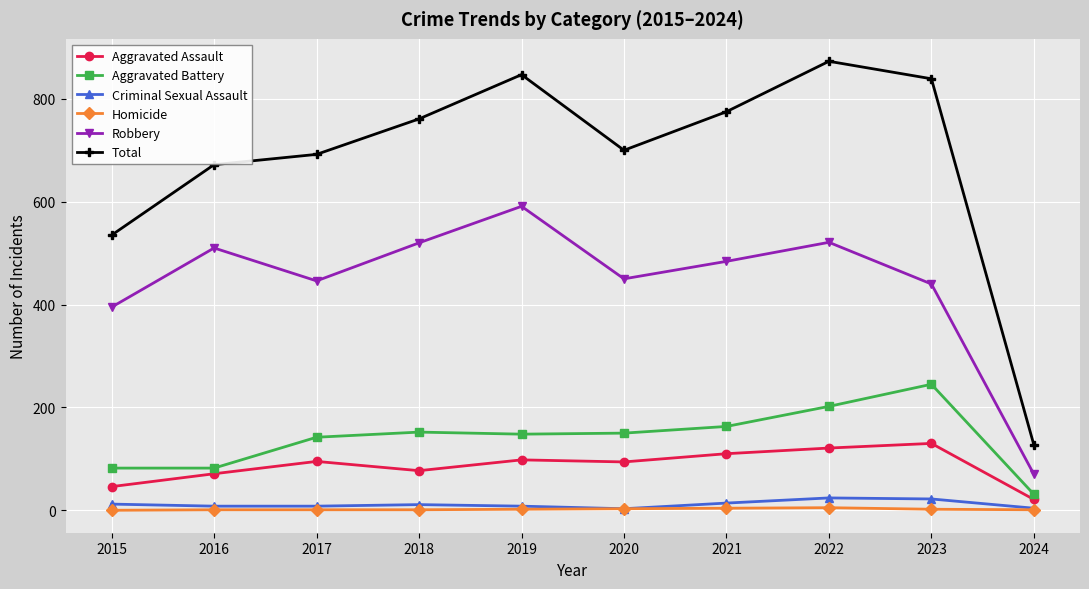

What is the average value of the Criminal Sexual Assault series?

11